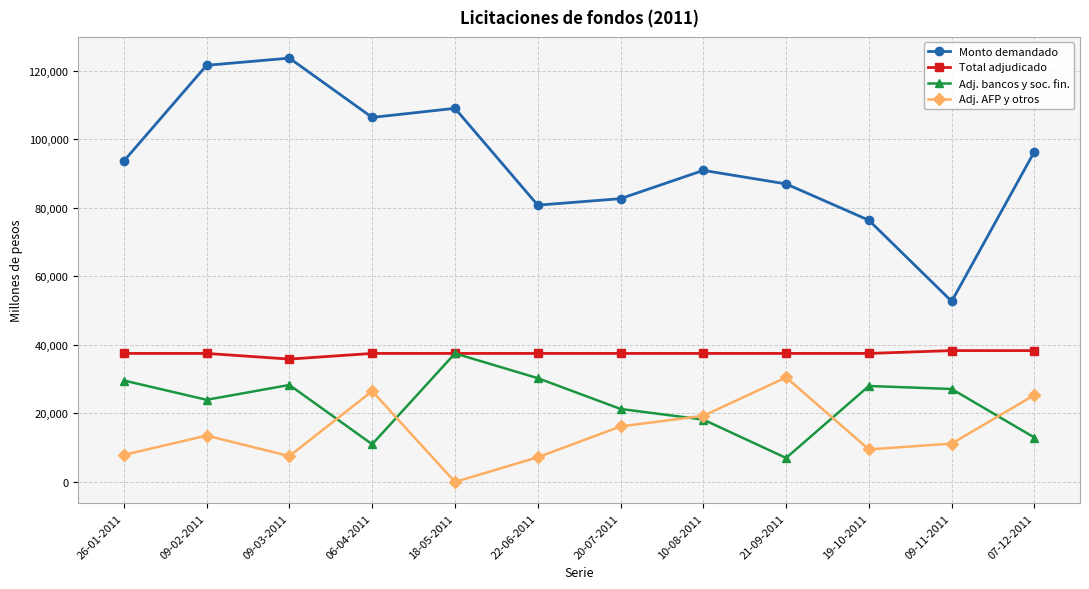

Is it true that Adj. bancos y soc. fin. equals 19763 at 22-06-2011?

False